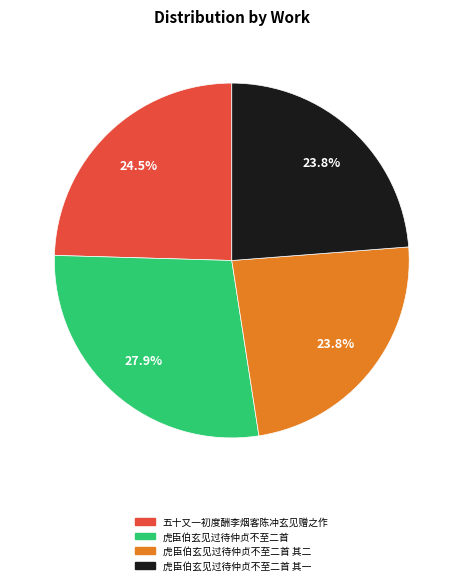

Does 虎臣伯玄见过待仲贞不至二首 其一 represent more than half of the total?

No